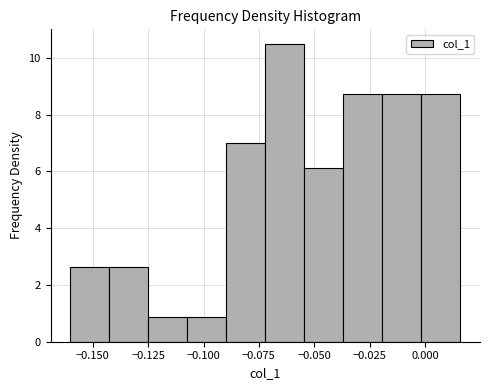

Around what value on the x-axis is the tallest bar? Give the approximate position of its centre, as read against the axis.

-0.065